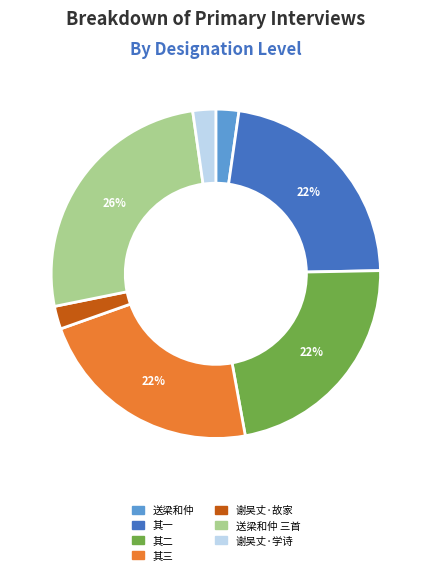

Does any single category account for the majority?

No